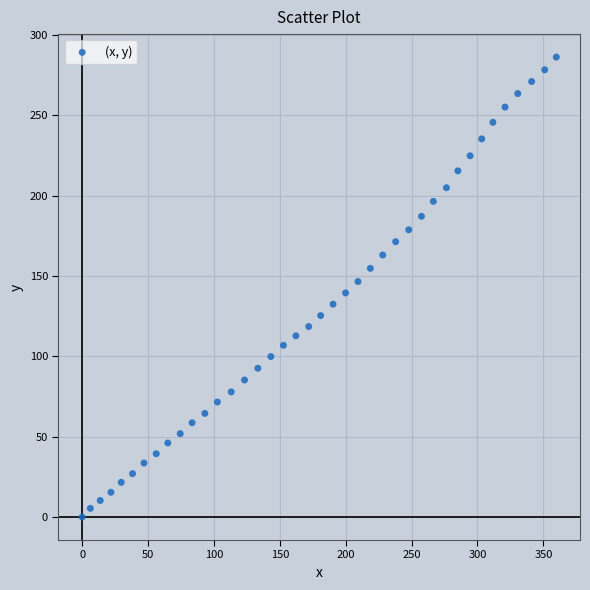

What is the range of X values (max minus min)?

359.8